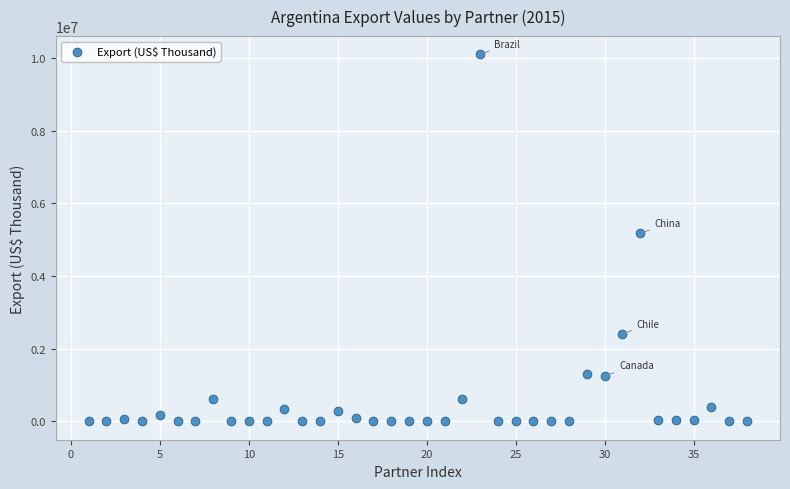

What is the range of Y values (max minus min)?

10098292.2